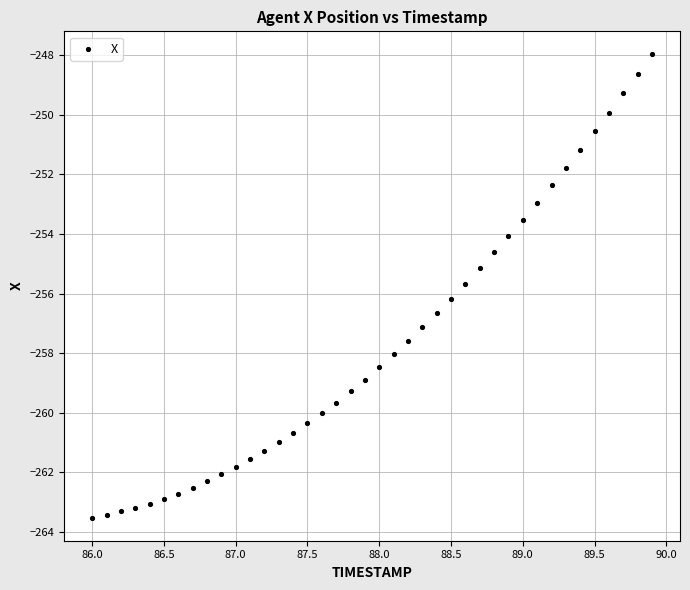

What is the range of X values (max minus min)?

3.9